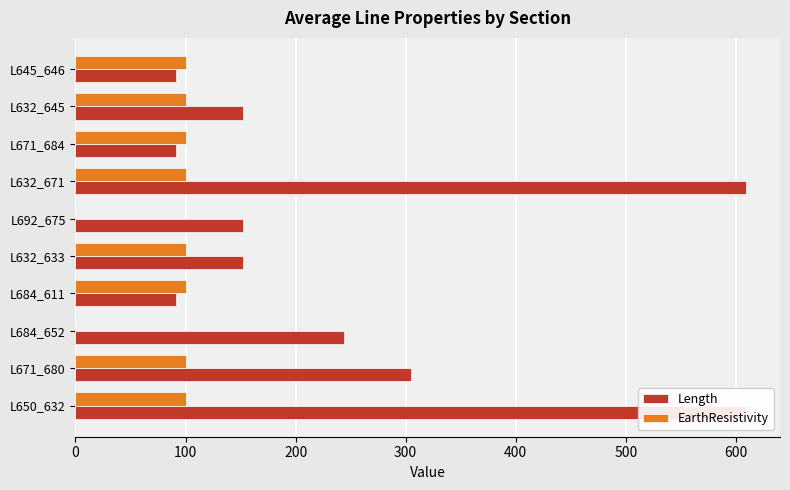

The value of EarthResistivity at L632_633 is 100.0. True or false?

True